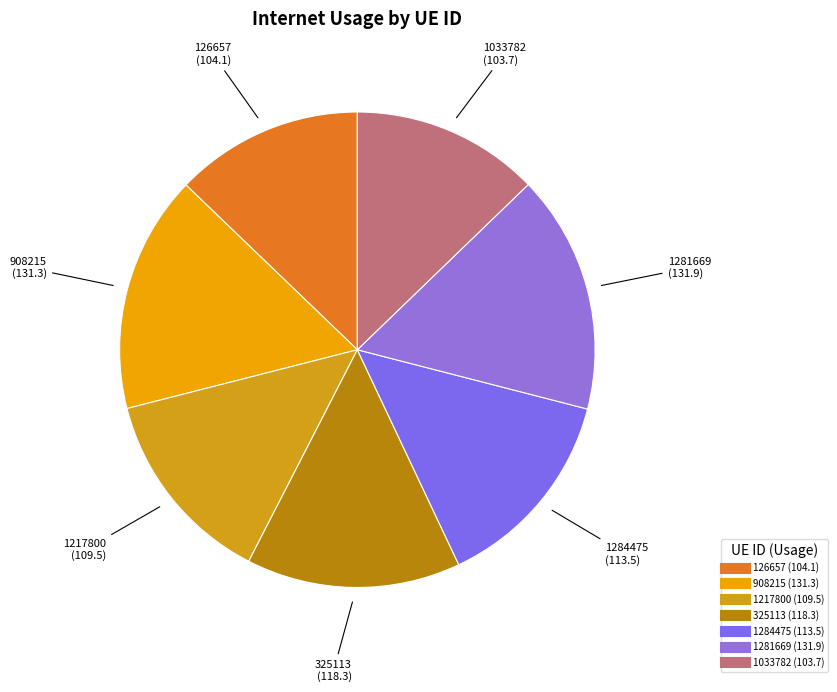

The 1217800 slice represents 5% of the pie. True or false?

False